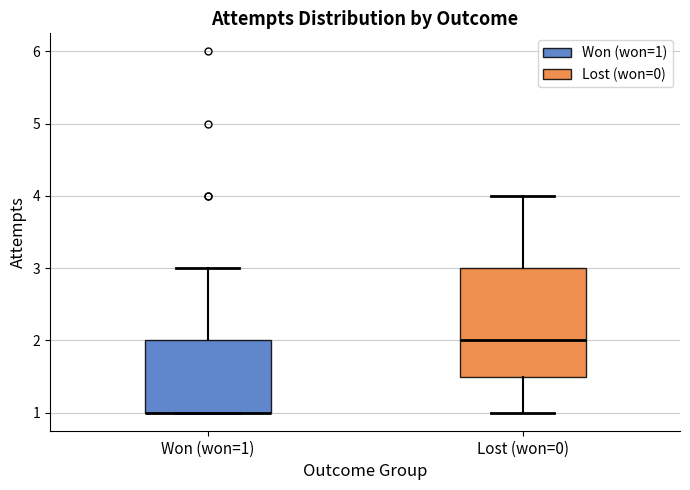

Where is the lower edge of the box for Won (won=1) on the y-axis? The values are not printed on the chart, so give them approximately, as read against the axis.

1.0